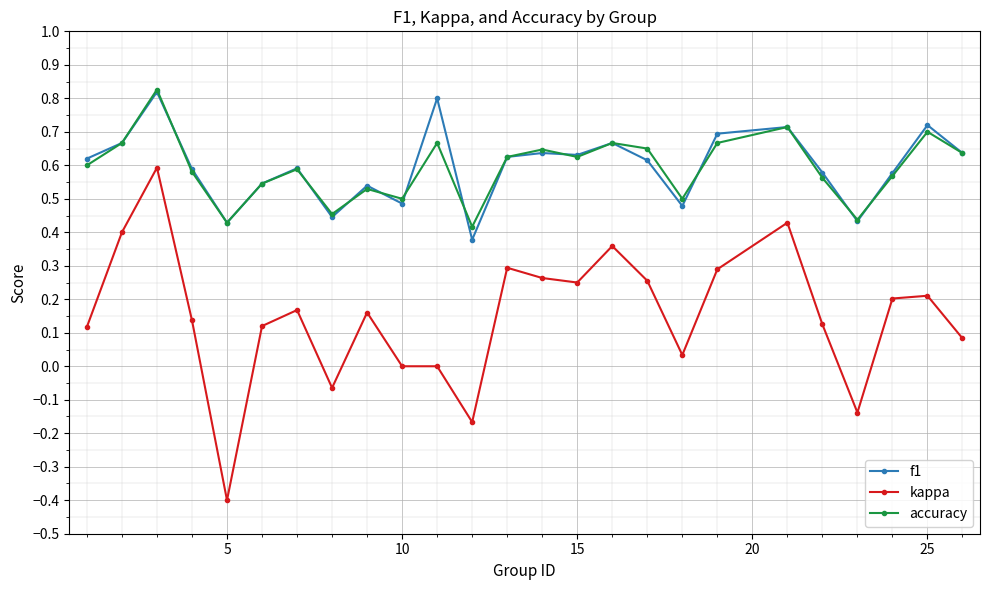

Count the number of data series in this chart.

3